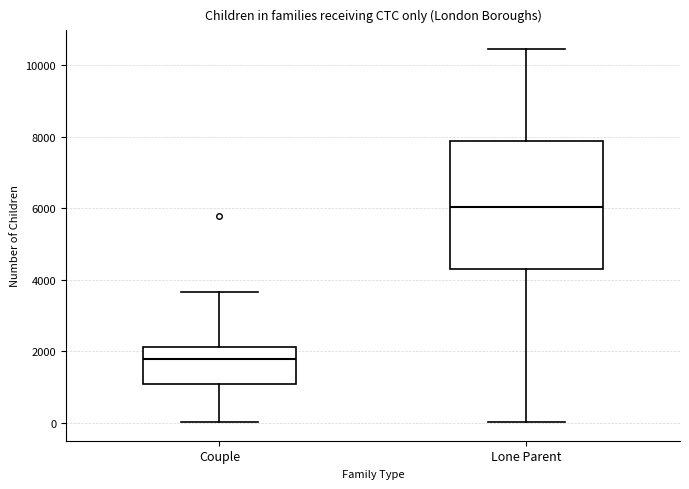

Reading left to right, read every box against the y-axis: the position of its median line, the range the box covers, and the ends of its whiskers. The values are not printed on the chart, so give them approximately, as read against the axis.

Couple: median 1800, box 1000 to 2200, whiskers 0 to 3600
Lone Parent: median 6000, box 4400 to 7800, whiskers 0 to 10400